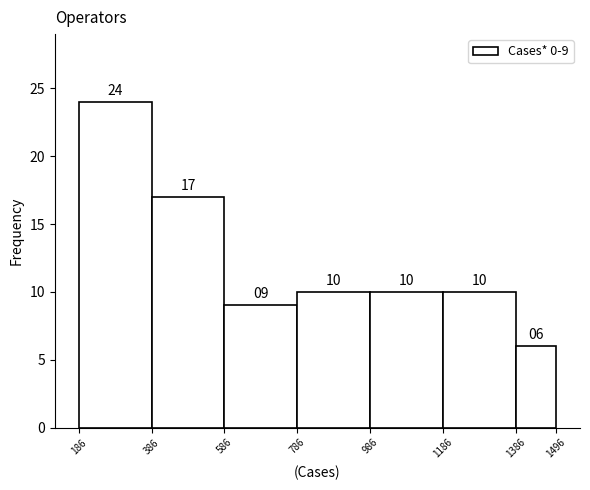

Which range on the x-axis has the tallest bar?

186 to 386